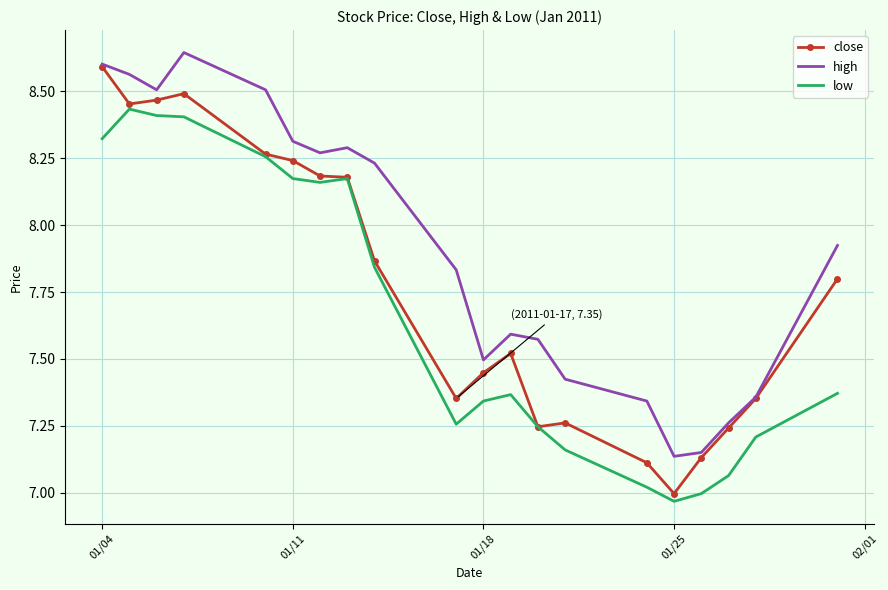

Which series has the largest total across all categories?

high